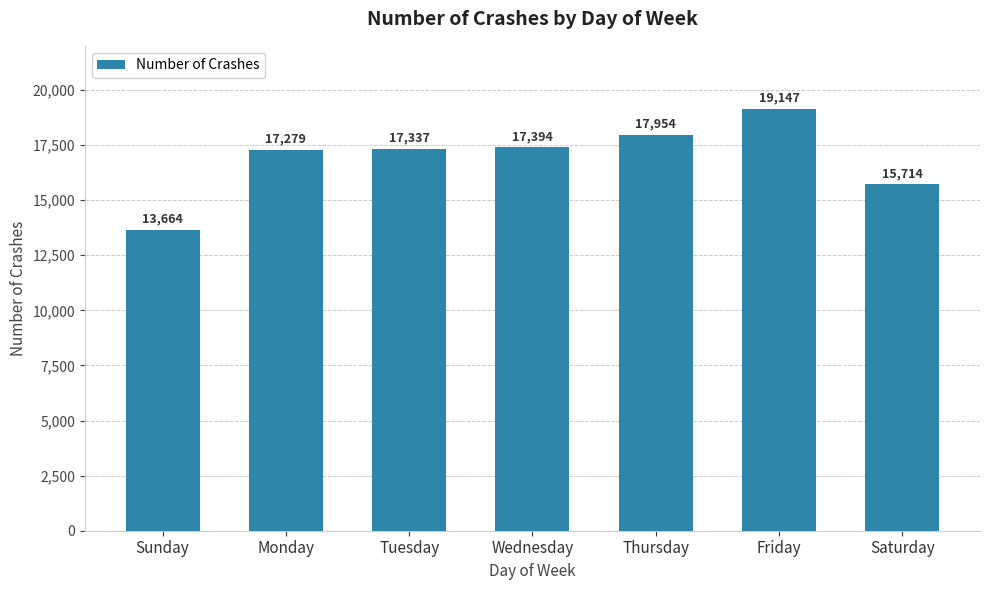

Rank the categories by value from lowest to highest.

Sunday, Saturday, Monday, Tuesday, Wednesday, Thursday, Friday